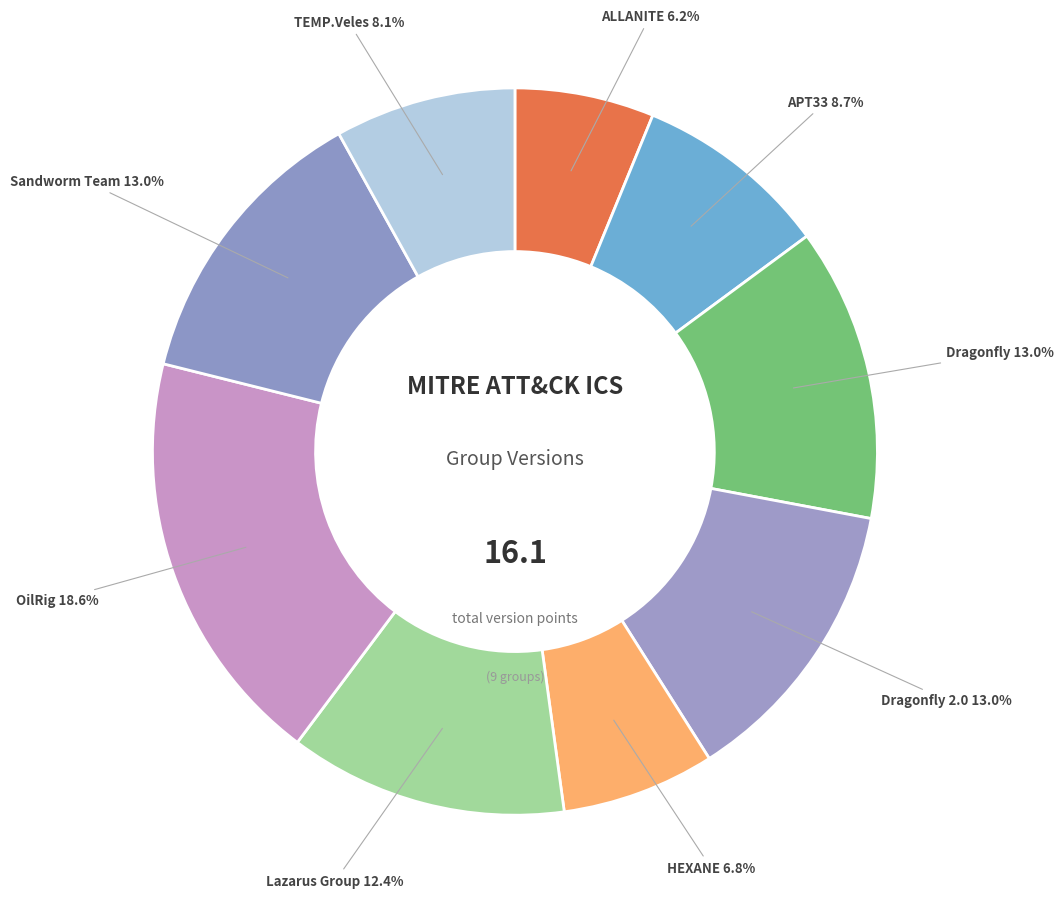

Count the number of slices in the pie.

9